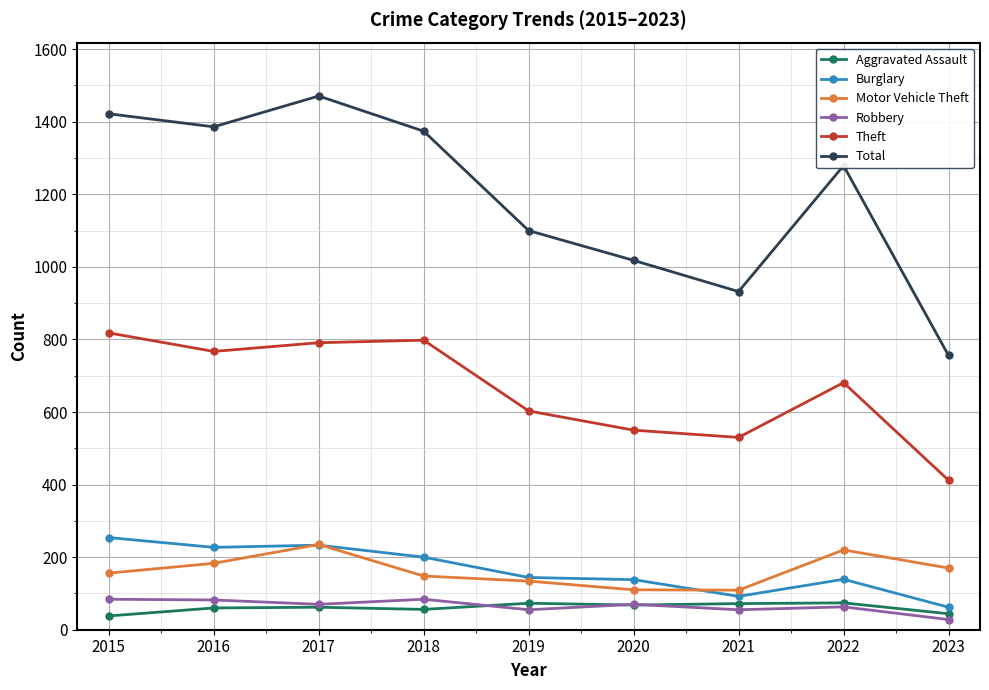

What is the sum of all Robbery values?

591